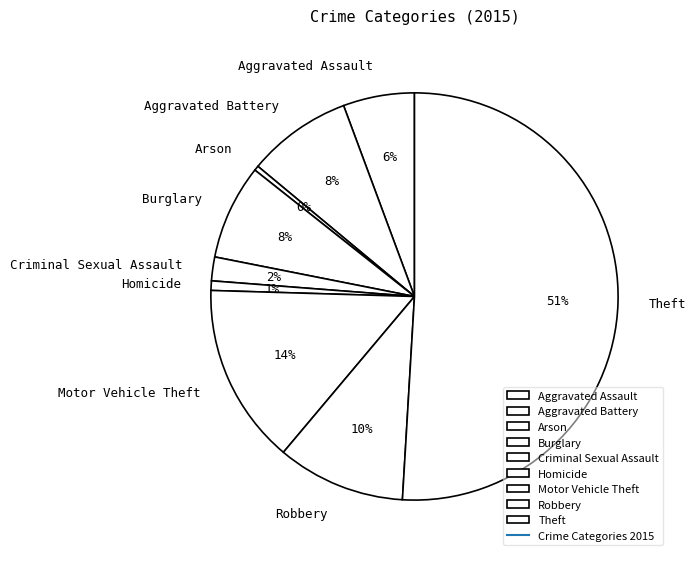

To the nearest percent, what is the combined percentage of Homicide and Criminal Sexual Assault?

3%